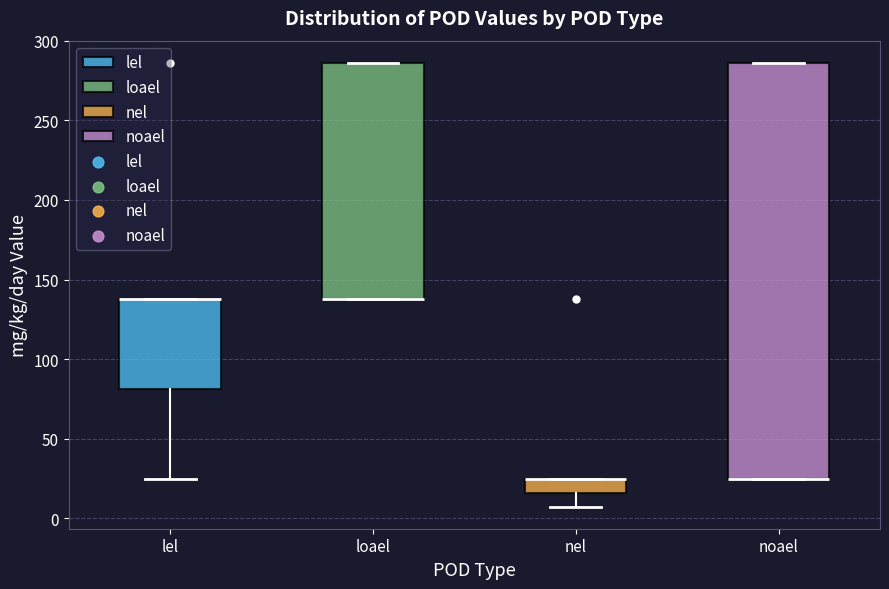

Reading left to right, read every box against the y-axis: the position of its median line, the range the box covers, and the ends of its whiskers. The values are not printed on the chart, so give them approximately, as read against the axis.

lel: median 140 (drawn on the box's upper edge), box 80 to 140, whiskers 25 to 140
loael: median 140 (drawn on the box's lower edge), box 140 to 285, whiskers 140 to 285
nel: median 25 (drawn on the box's upper edge), box 15 to 25, whiskers 10 to 25
noael: median 25 (drawn on the box's lower edge), box 25 to 285, whiskers 25 to 285